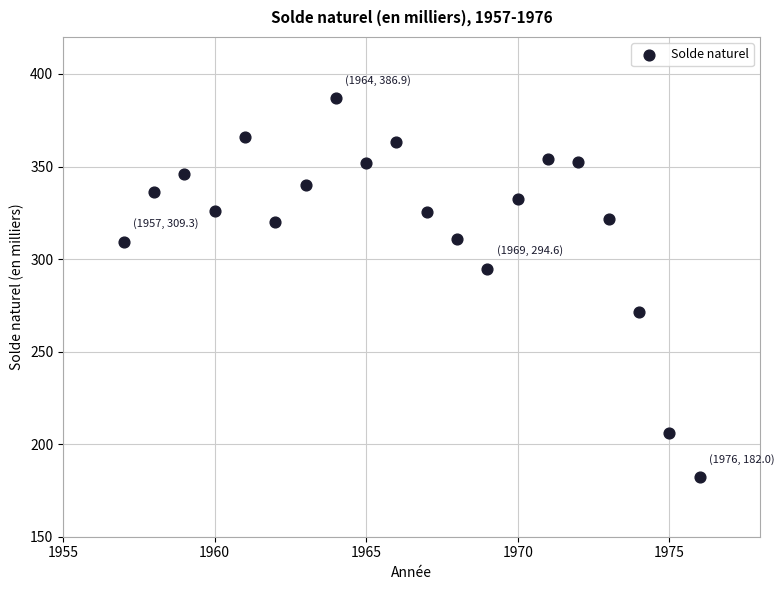

What is the range of Y values (max minus min)?

204.9